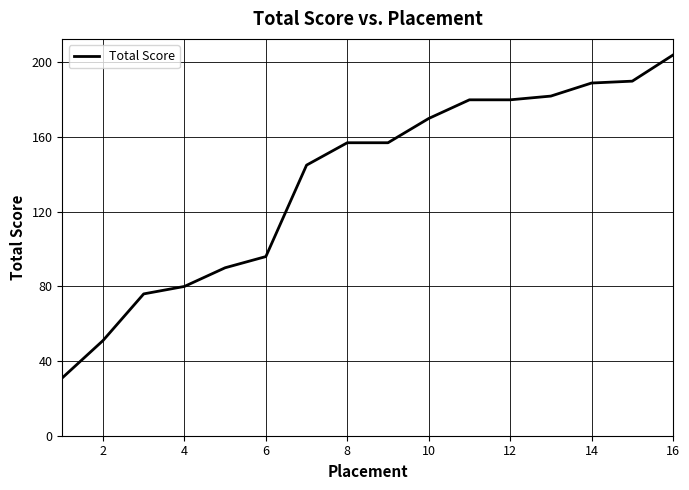

What is the smallest value displayed?

31